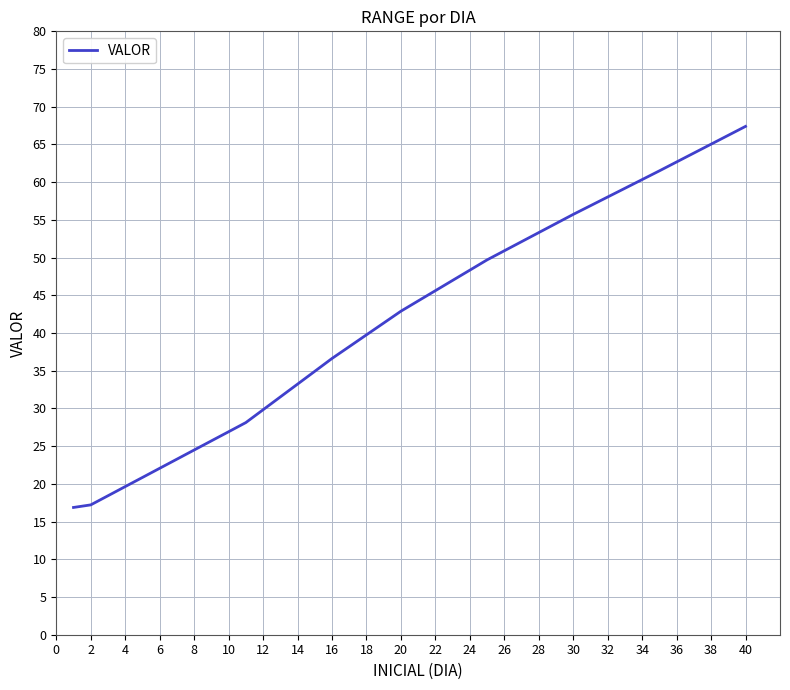

What is the difference between the maximum and minimum values?

50.5